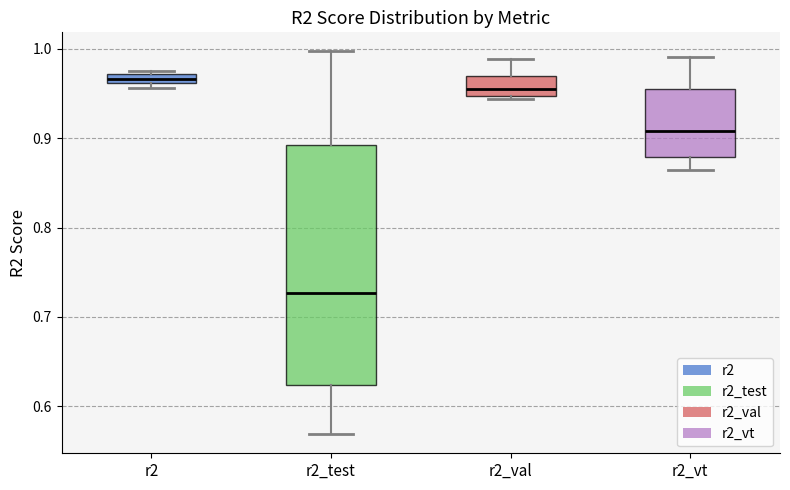

Where is the upper edge of the box for r2_vt on the y-axis? The values are not printed on the chart, so give them approximately, as read against the axis.

0.96